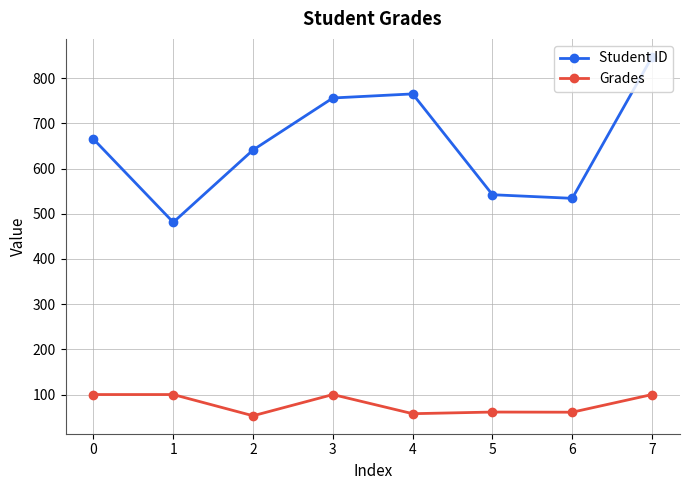

What is the greatest value displayed?

847.0